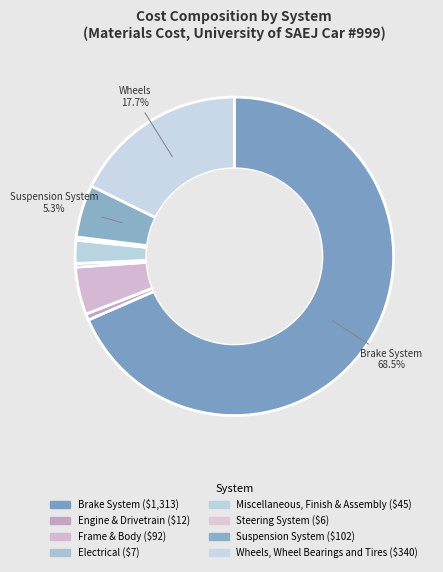

How many segments does this pie chart have?

8